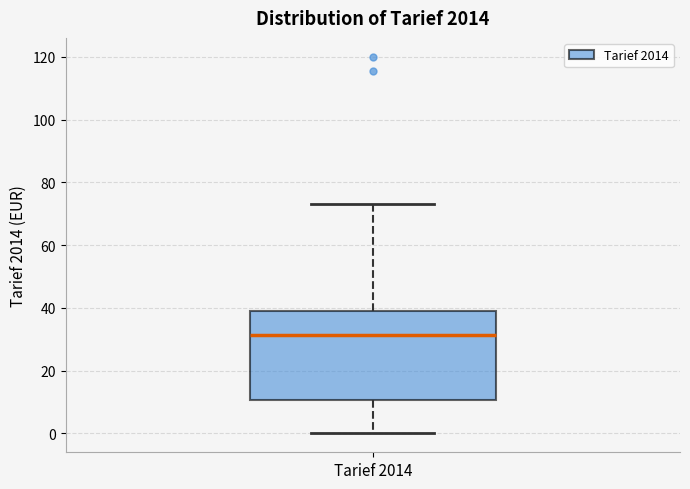

Transcribe this box plot: give where the median line is, the range the box spans, and where the two whiskers end, as read against the y-axis. The values are not printed on the chart, so give them approximately, as read against the axis.

median 32, box 10 to 40, whiskers 0 to 74